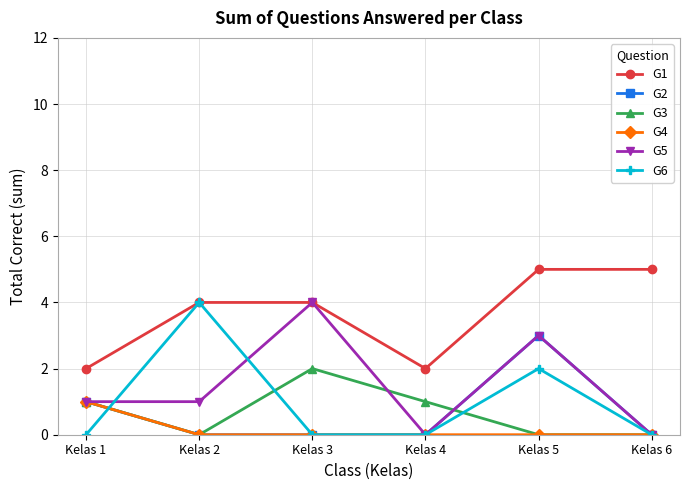

Reading right to left, extract all data points from this chart.

G1: 5	5	2	4	4	2
G2: 0	3	0	0	0	1
G3: 0	0	1	2	0	1
G4: 0	0	0	0	0	1
G5: 0	3	0	4	1	1
G6: 0	2	0	0	4	0